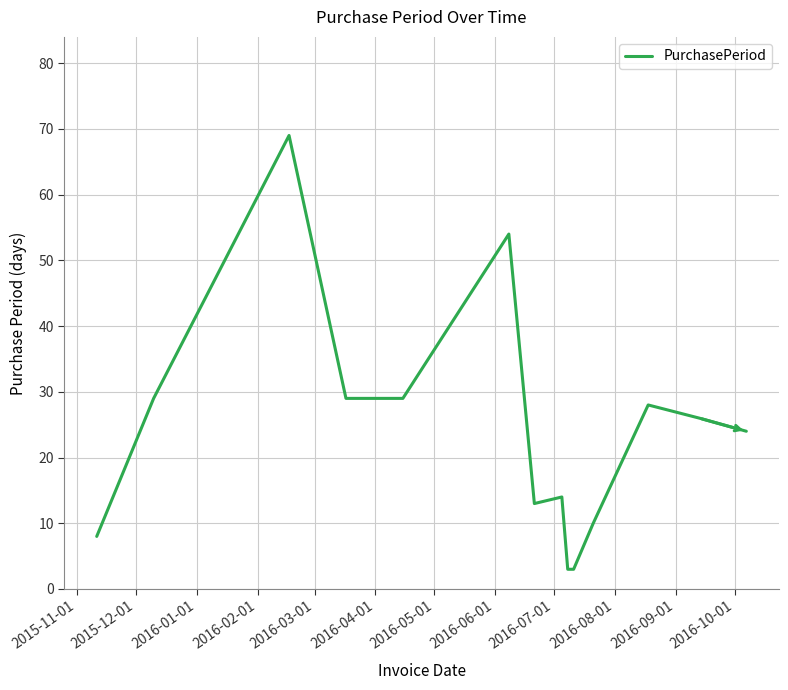

What is the minimum value shown in the chart?

3